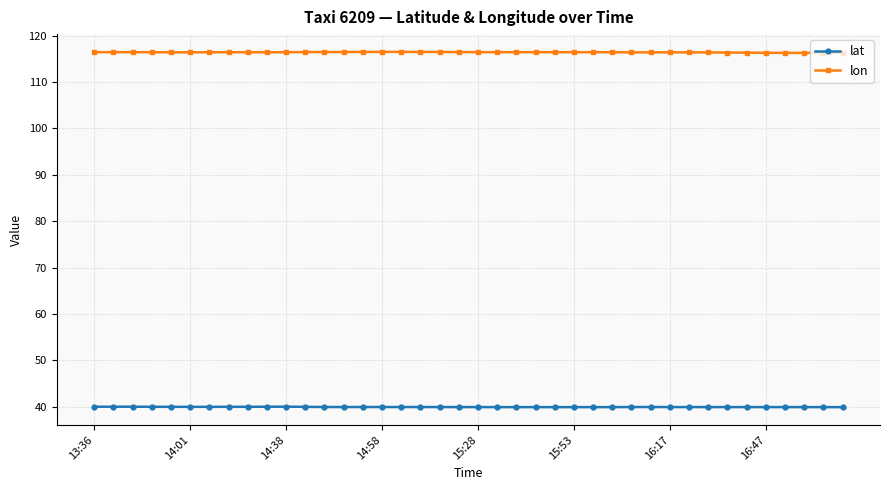

True or false: lat and lon cross at least once.

False